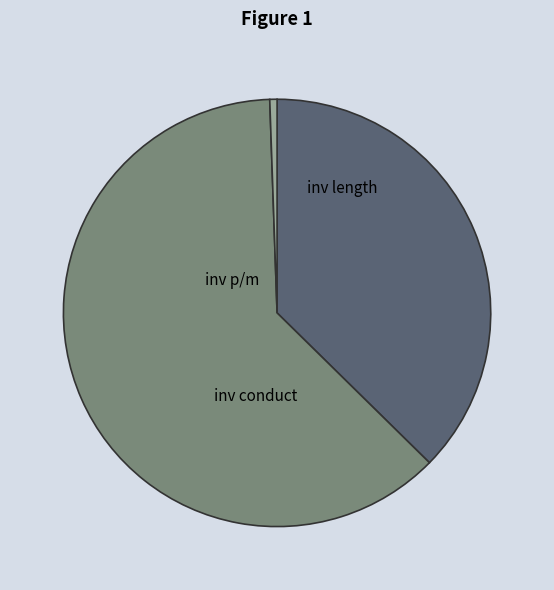

Is the sum of inv length and inv conduct greater than half?

Yes